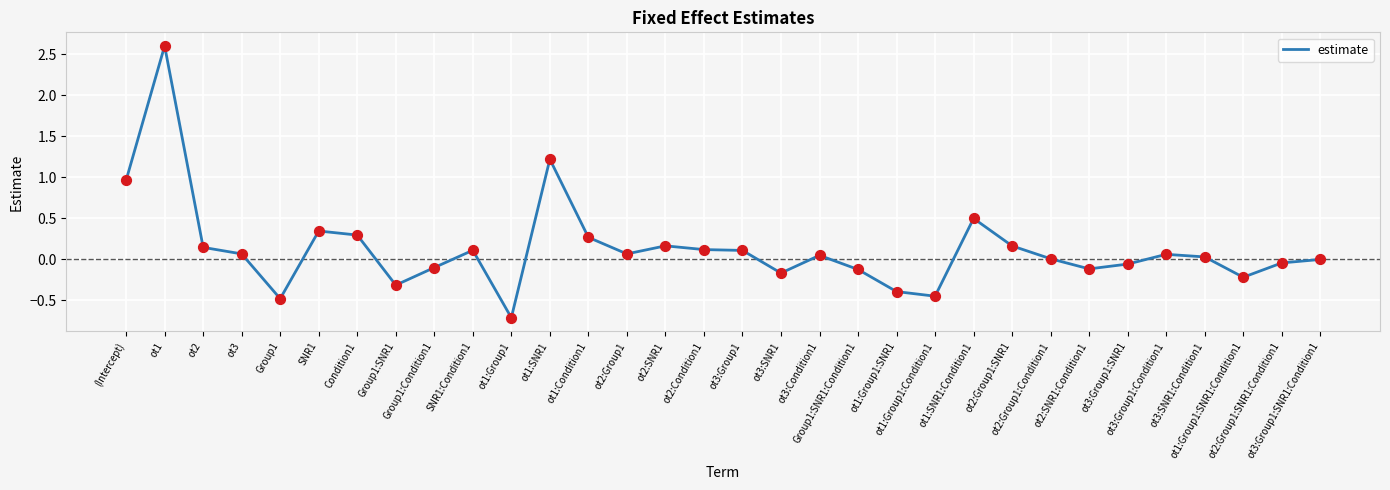

What is the change in value from ot2 to ot1:Group1:Condition1?

-0.6